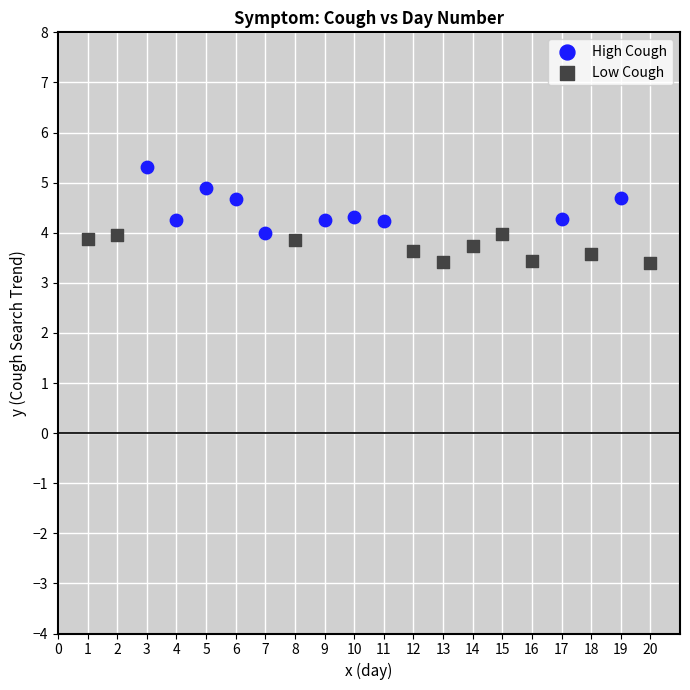

Which series reaches the minimum Y coordinate?

Low Cough